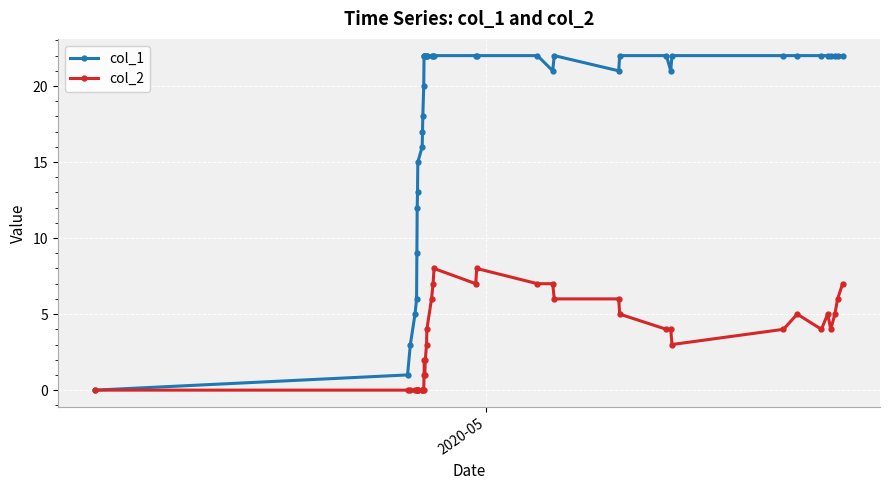

What is the maximum value shown in the chart?

22